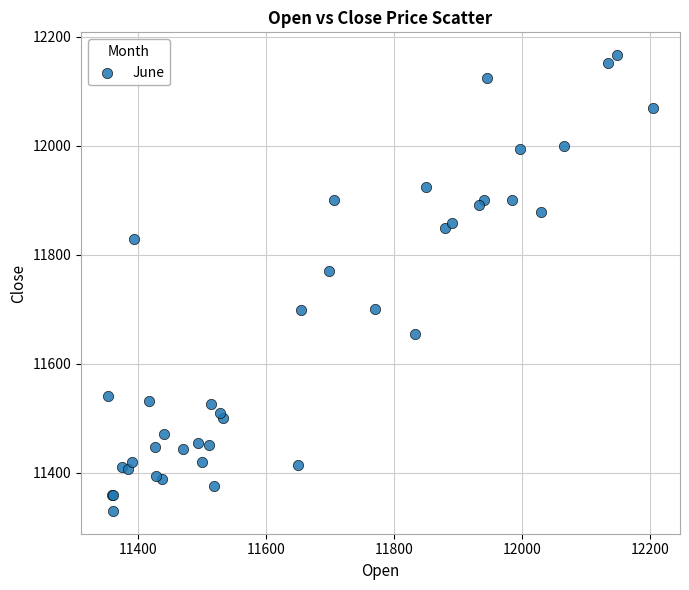

What Y value in the scatter plot is closest to 11748?

11769.9